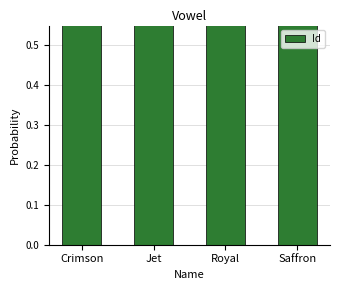

Rank the categories by value from lowest to highest.

Crimson, Jet, Royal, Saffron